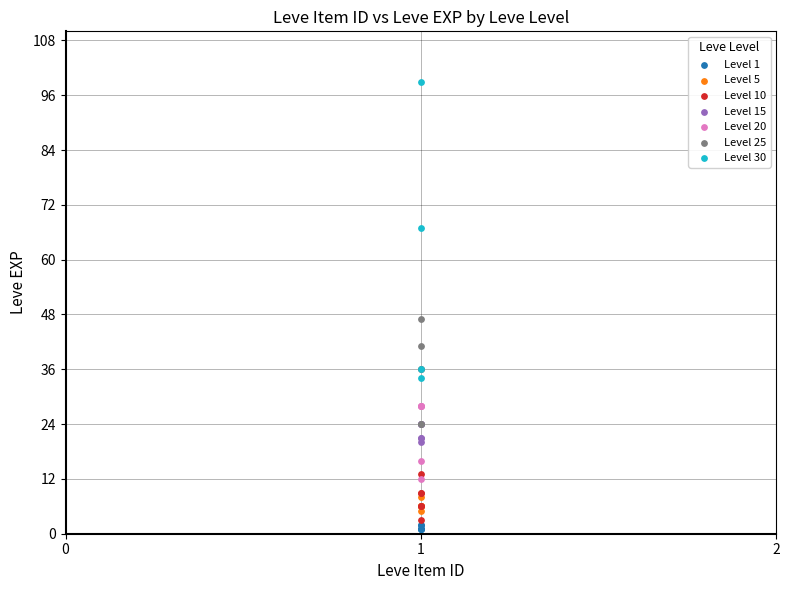

Which series has the widest spread of Y values?

Level 30